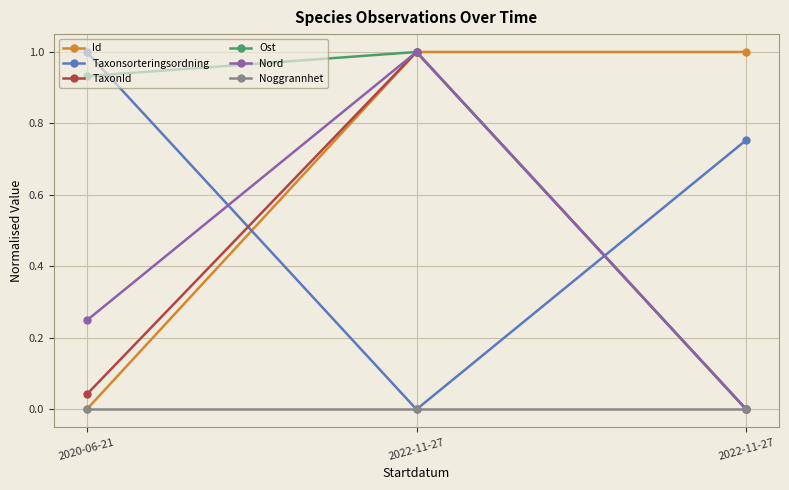

Which has a higher value, 2022-11-27 or 2020-06-21?

2022-11-27